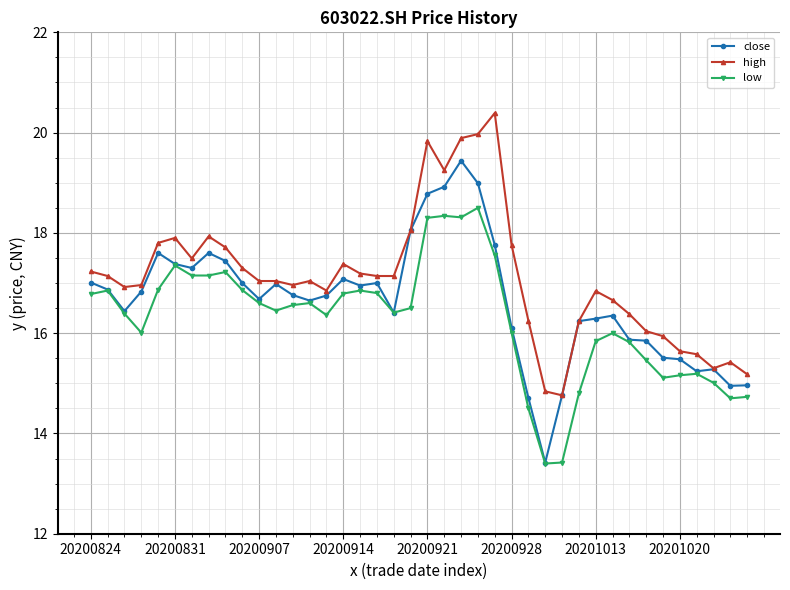

What is the average value of the high series?

17.1